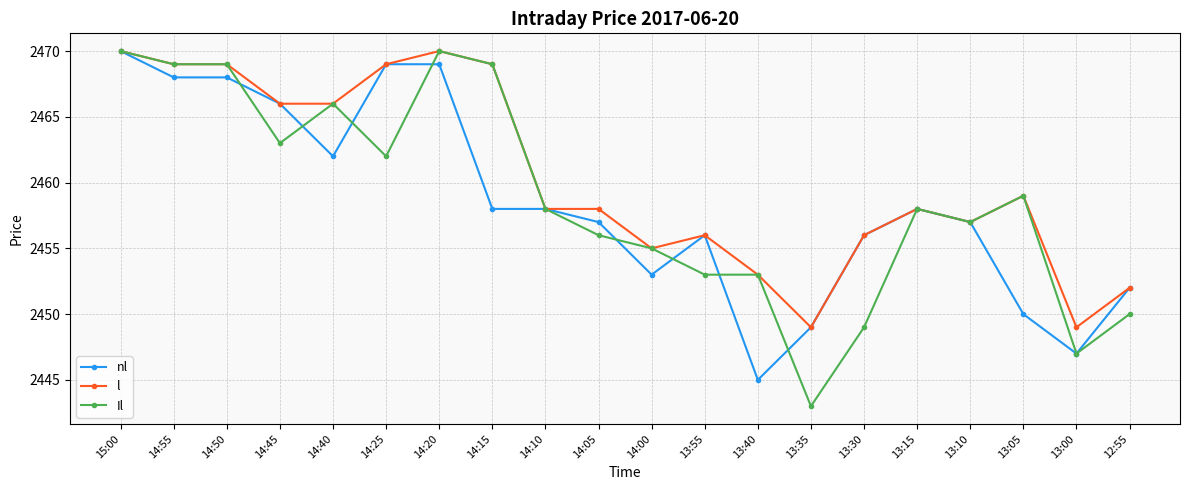

Is the value of Il at 14:00 greater than the value of l at 14:10?

No